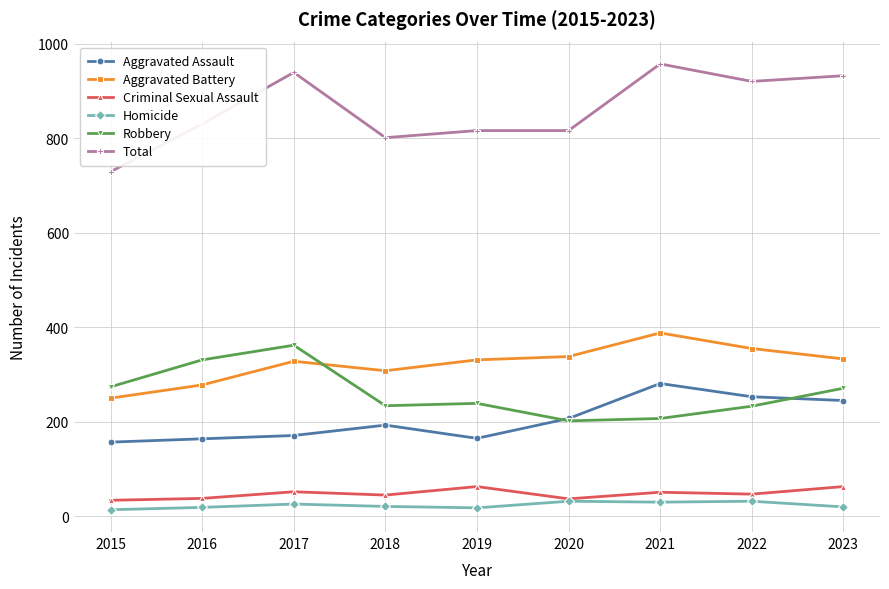

In Robbery, how many points are higher than both neighbors (excluding endpoints)?

2